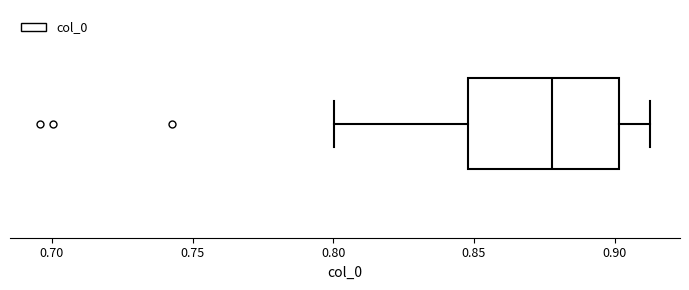

Transcribe this box plot: give where the median line is, the range the box spans, and where the two whiskers end, as read against the x-axis. The values are not printed on the chart, so give them approximately, as read against the axis.

median 0.88, box 0.85 to 0.90, whiskers 0.80 to 0.91